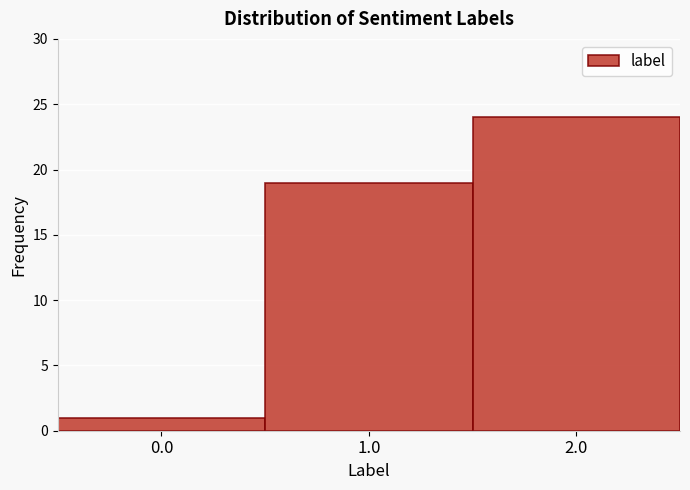

How tall is the bar that spans -0.5 to 0.5 on the x-axis? The values are not printed on the chart, so give them approximately, as read against the axis.

1